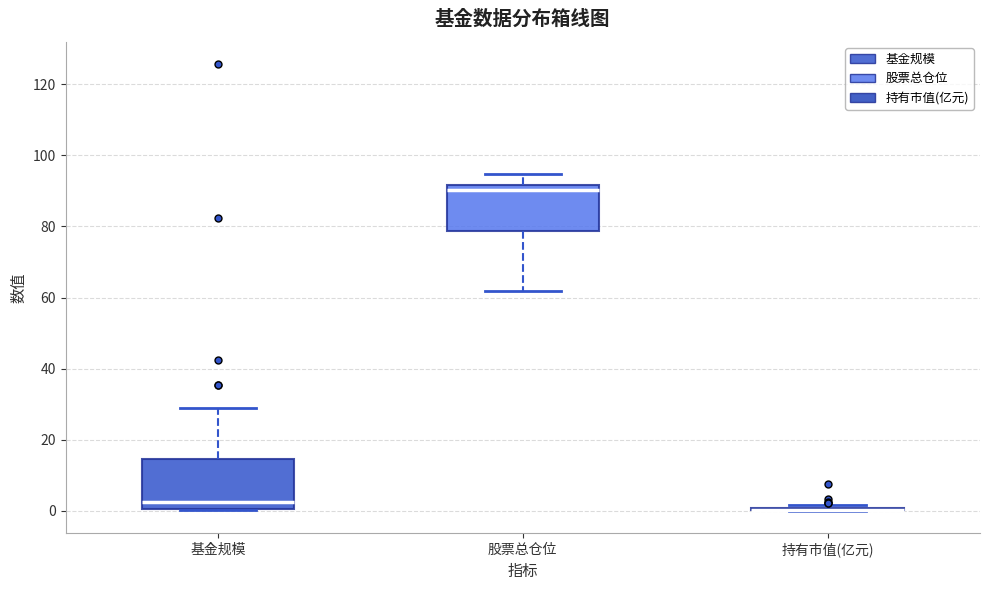

Where is the upper edge of the box for 股票总仓位 on the y-axis? The values are not printed on the chart, so give them approximately, as read against the axis.

92